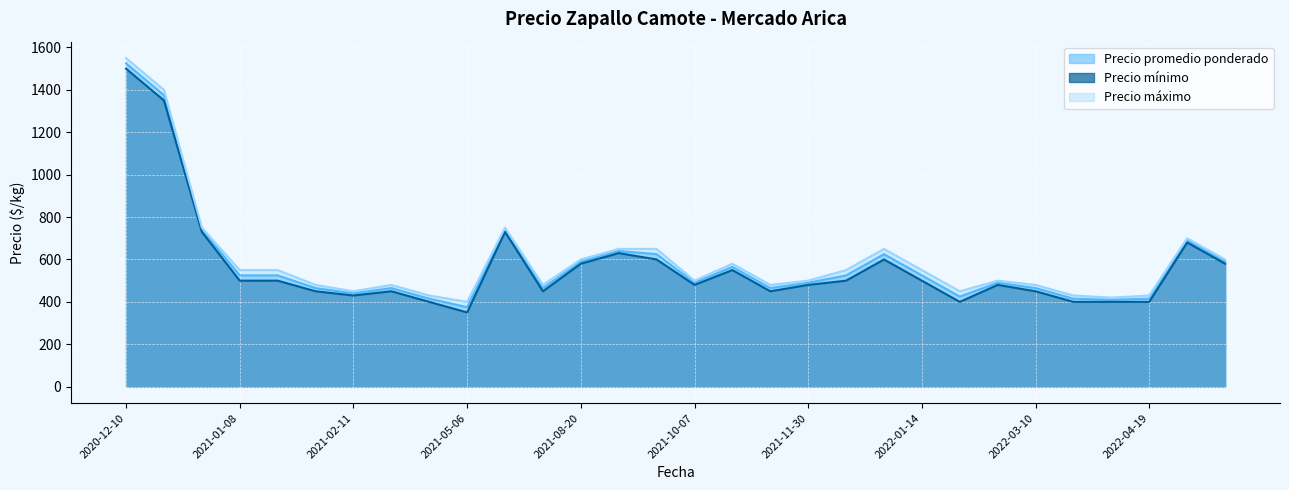

List the series in order of their overall mean, highest first.

Precio máximo, Precio promedio ponderado, Precio mínimo